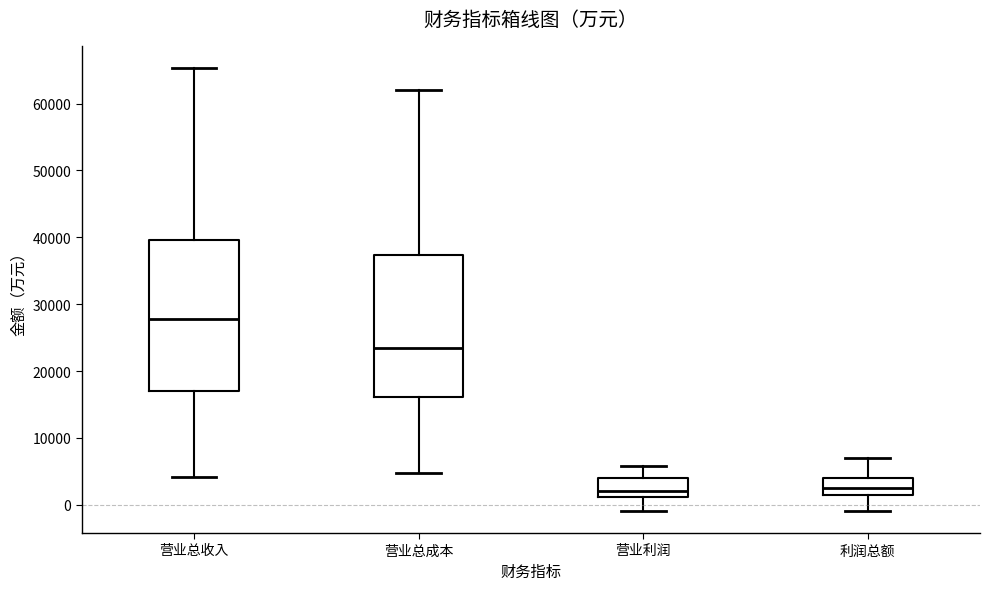

Where is the lower edge of the box for 利润总额 on the y-axis? The values are not printed on the chart, so give them approximately, as read against the axis.

1000